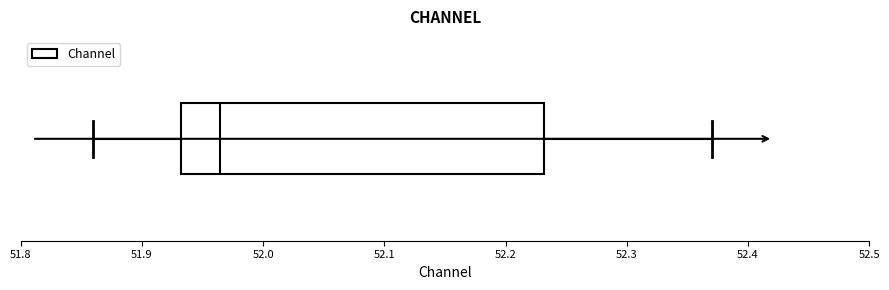

Where is the left edge of the box on the x-axis? The values are not printed on the chart, so give them approximately, as read against the axis.

51.93